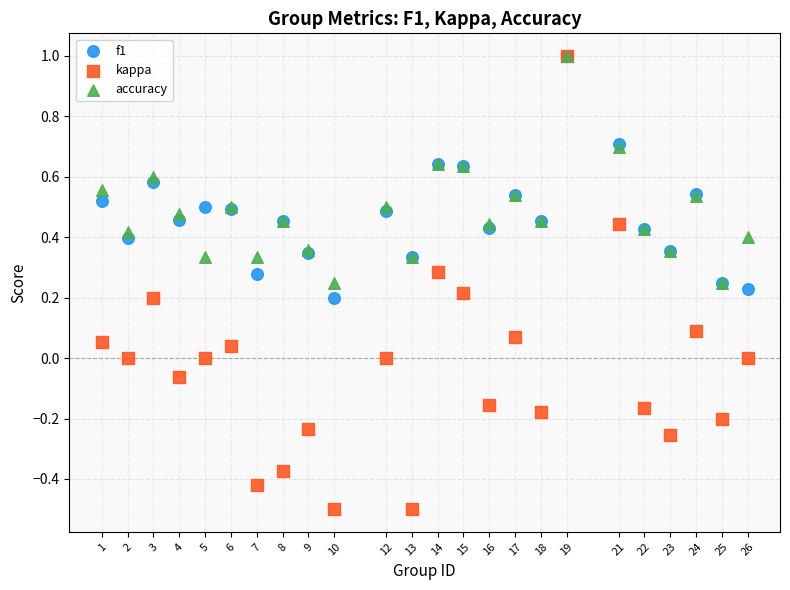

What are all the series names shown in the legend?

f1, kappa, accuracy